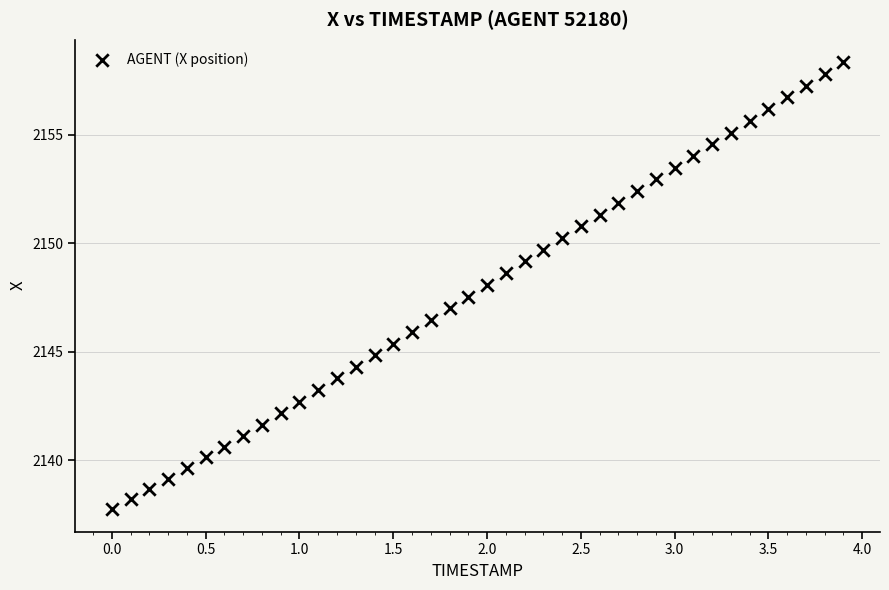

What is the range of Y values (max minus min)?

20.6